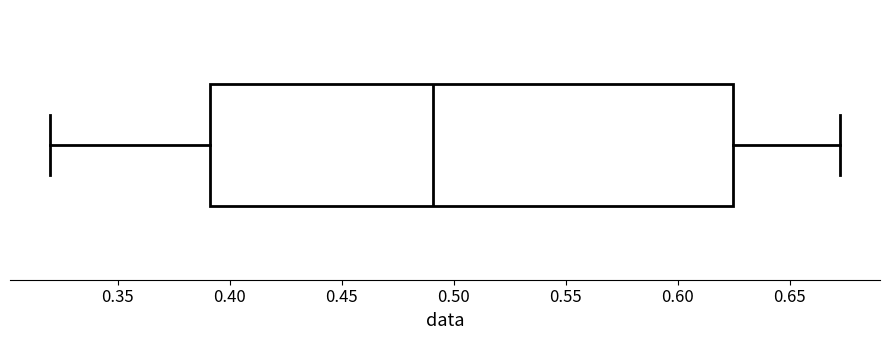

Read this box plot against the x-axis: the position of the median line, the range covered by the box, and the ends of both whiskers. The values are not printed on the chart, so give them approximately, as read against the axis.

median 0.490, box 0.390 to 0.625, whiskers 0.320 to 0.675